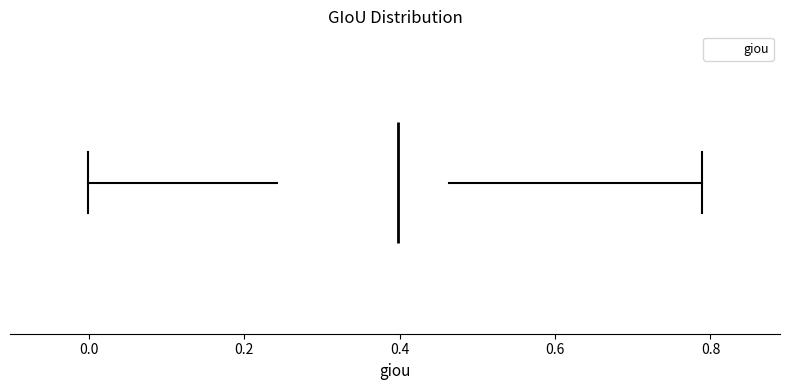

Transcribe this box plot: give where the median line is, the range the box spans, and where the two whiskers end, as read against the x-axis. The values are not printed on the chart, so give them approximately, as read against the axis.

median 0.40, box 0.24 to 0.46, whiskers 0.00 to 0.78